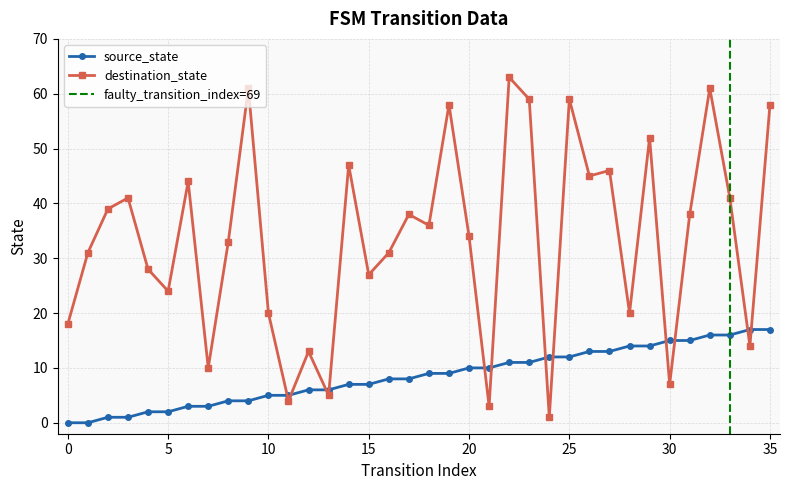

The source_state series shows 13 at 26. True or false?

True